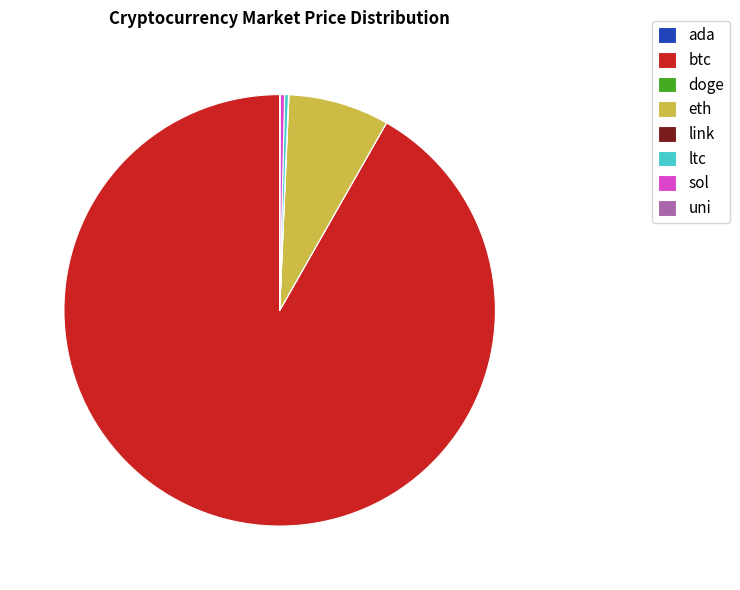

True or false: eth accounts for 13% of the total.

False